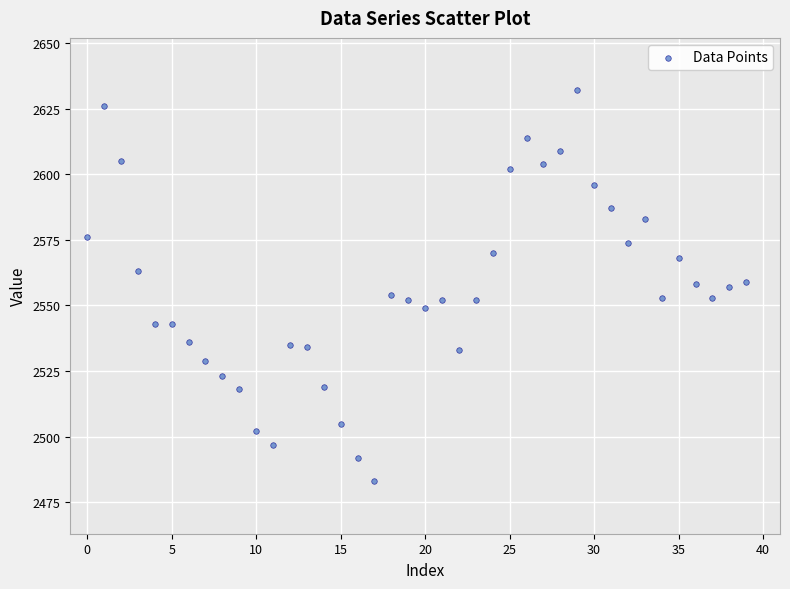

What is the range of Y values (max minus min)?

149